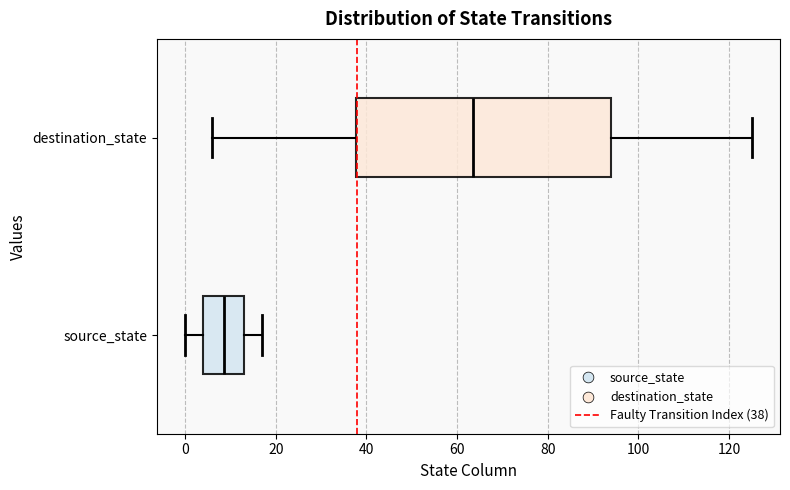

Reading bottom to top, transcribe this box plot: for each box, give where its median line is, the range the box spans, and where its two whiskers end, as read against the x-axis. The values are not printed on the chart, so give them approximately, as read against the axis.

source_state: median 8, box 4 to 14, whiskers 0 to 18
destination_state: median 64, box 38 to 94, whiskers 6 to 126